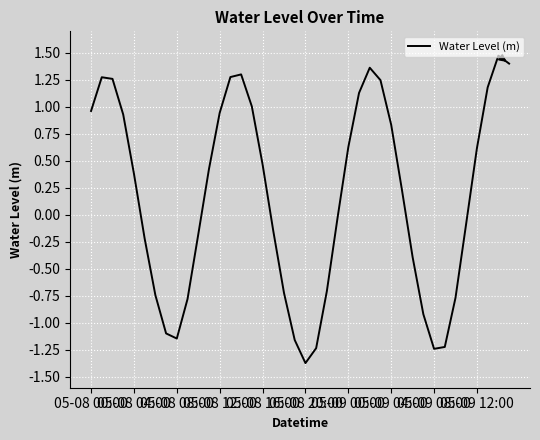

How many values are below 0?

19